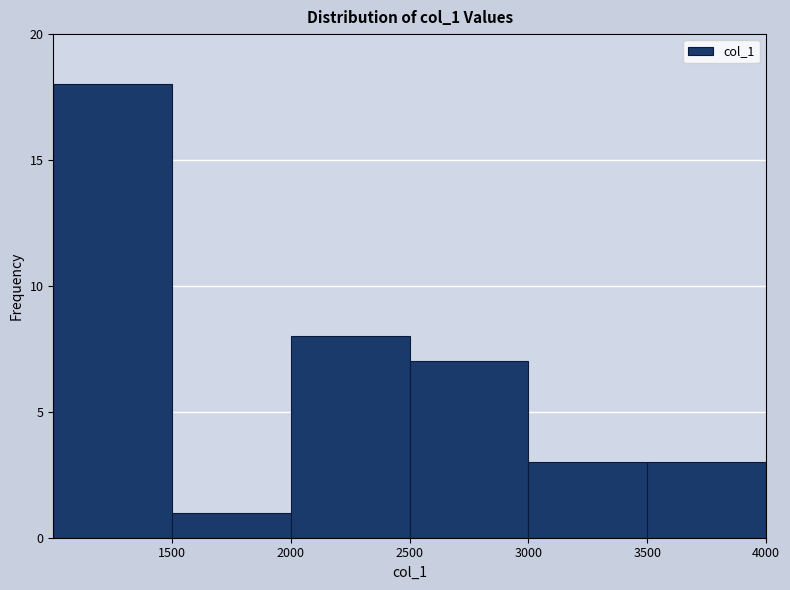

Reading left to right, list every bar in this chart as the range it spans on the x-axis followed by its height. The values are not printed on the chart, so give them approximately, as read against the axis.

1000 to 1500: 18
1500 to 2000: 1
2000 to 2500: 8
2500 to 3000: 7
3000 to 3500: 3
3500 to 4000: 3